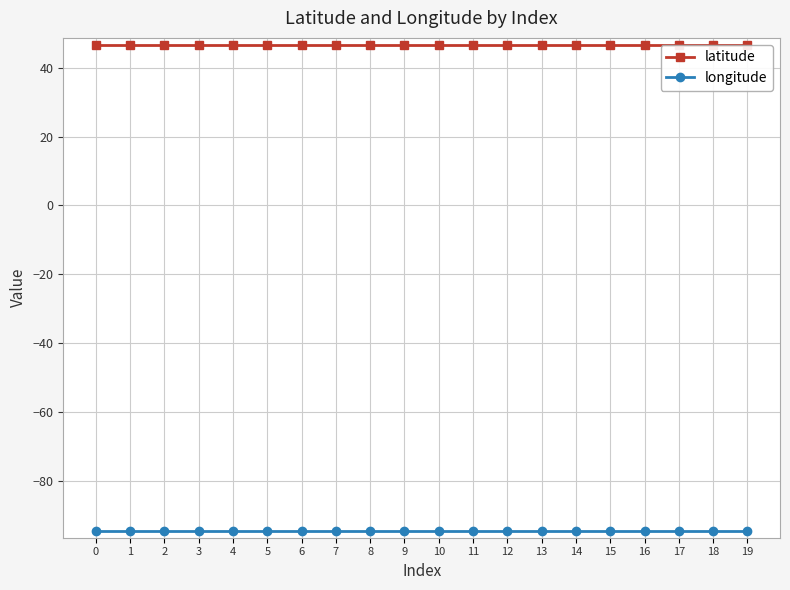

What is the sum of all longitude values?

-1887.0